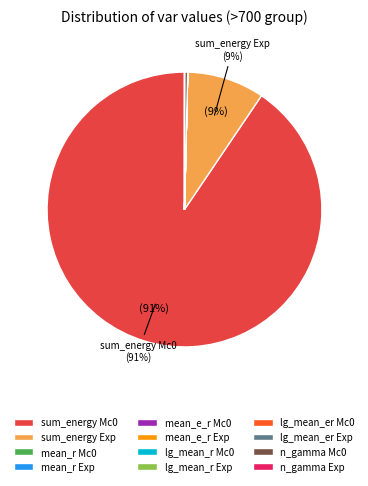

Is it true that sum_energy Mc0 is 99% of the pie?

False